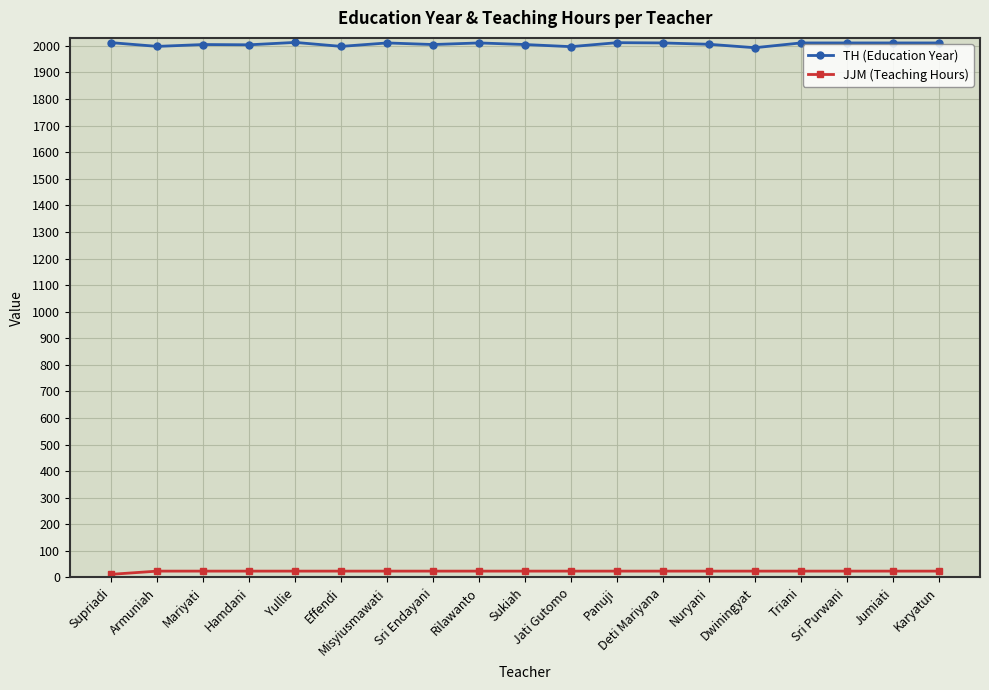

The value of TH (Education Year) at Sri Purwani is 2011. True or false?

True